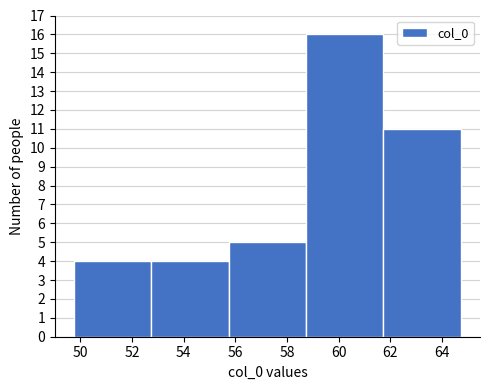

How tall is the bar that spans 52.8 to 55.8 on the x-axis? Neither the bar edges nor the heights are printed on the chart, so give them approximately, as read against the axes.

4